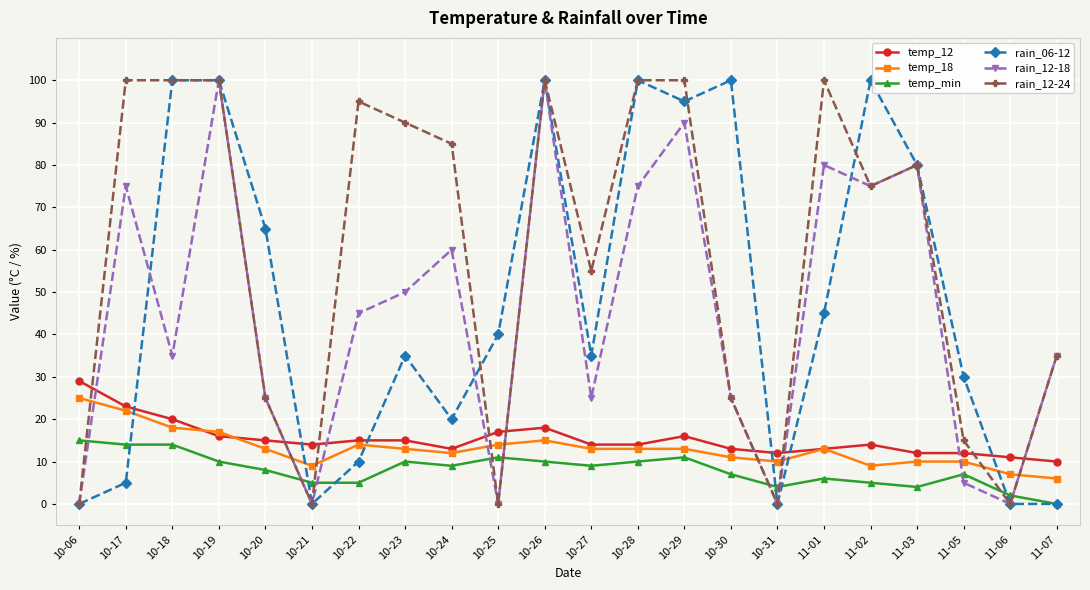

Reading left to right, extract all data points from this chart.

temp_12: 29	23	20	16	15	14	15	15	13	17	18	14	14	16	13	12	13	14	12	12	11	10
temp_18: 25	22	18	17	13	9	14	13	12	14	15	13	13	13	11	10	13	9	10	10	7	6
temp_min: 15	14	14	10	8	5	5	10	9	11	10	9	10	11	7	4	6	5	4	7	2	0
rain_06-12: 0	5	100	100	65	0	10	35	20	40	100	35	100	95	100	0	45	100	80	30	0	0
rain_12-18: 0	75	35	100	25	0	45	50	60	0	100	25	75	90	25	0	80	75	80	5	0	35
rain_12-24: 0	100	100	100	25	0	95	90	85	0	100	55	100	100	25	0	100	75	80	15	0	35